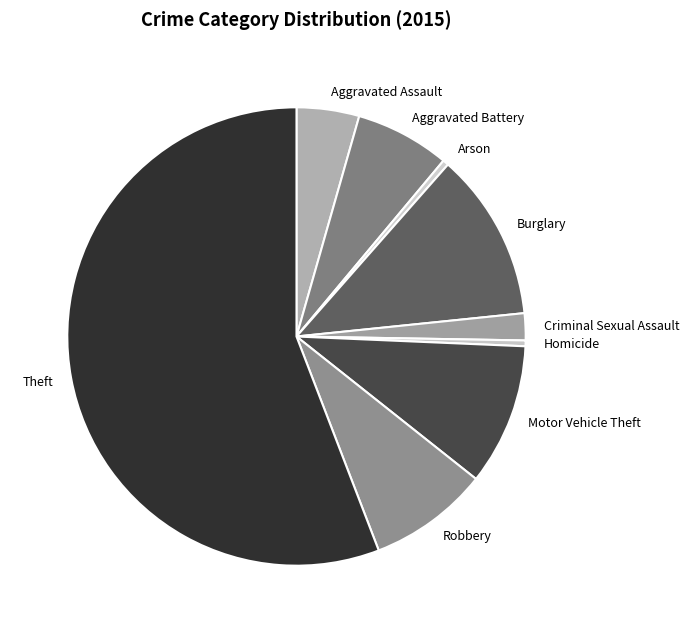

The Theft slice represents 45% of the pie. True or false?

False